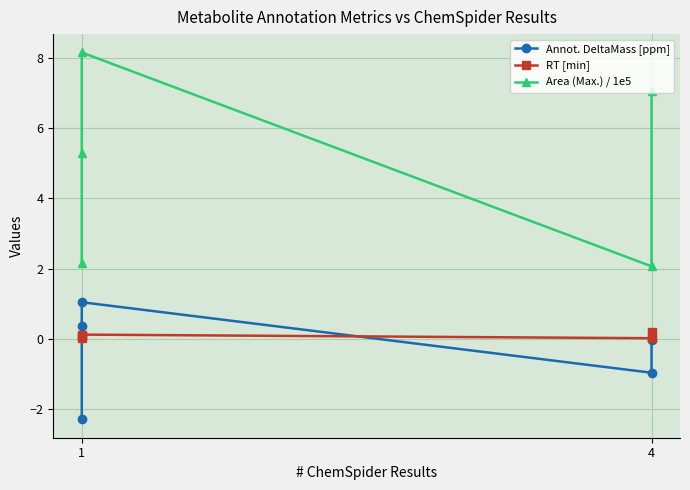

Between 1 and 4, which series saw the biggest shift?

Area (Max.) / 1e5